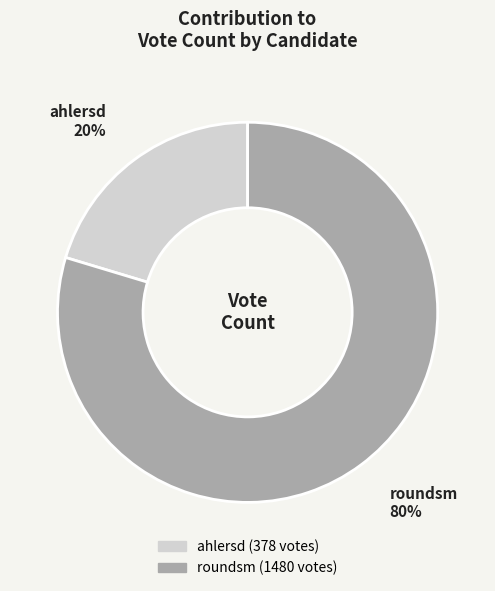

Do roundsm and ahlersd together represent more than half of the pie?

Yes